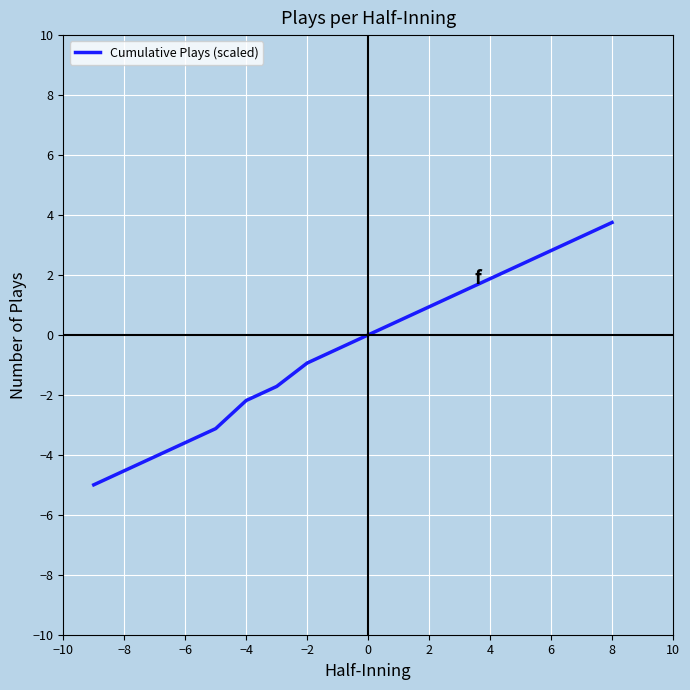

Does the chart display data point markers on the line(s)?

No